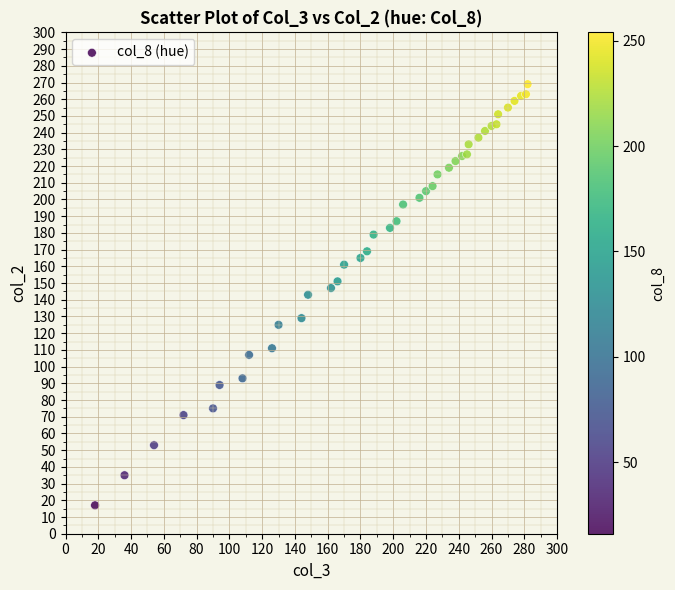

What is the range of X values (max minus min)?

264